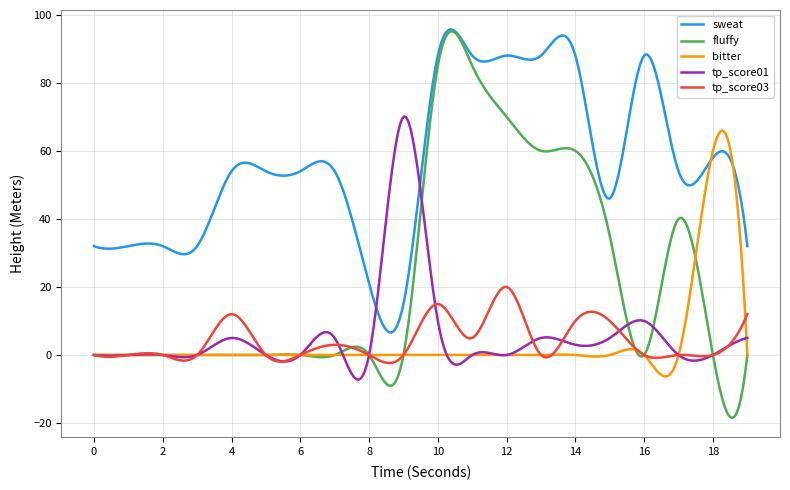

Which series has the widest spread of values?

fluffy